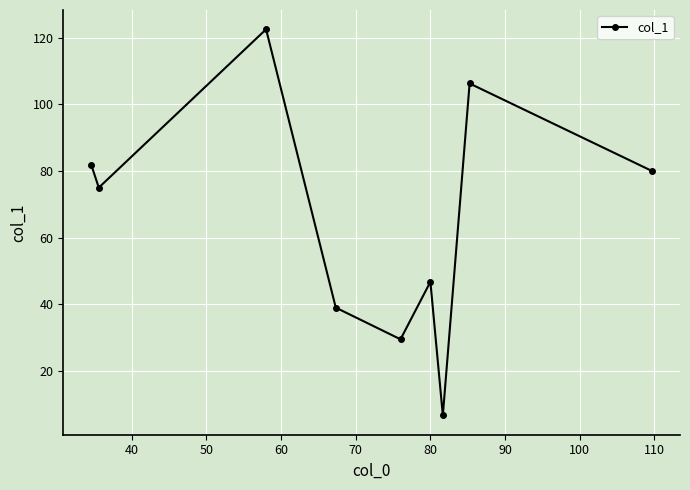

What is the sum of all values?

587.5